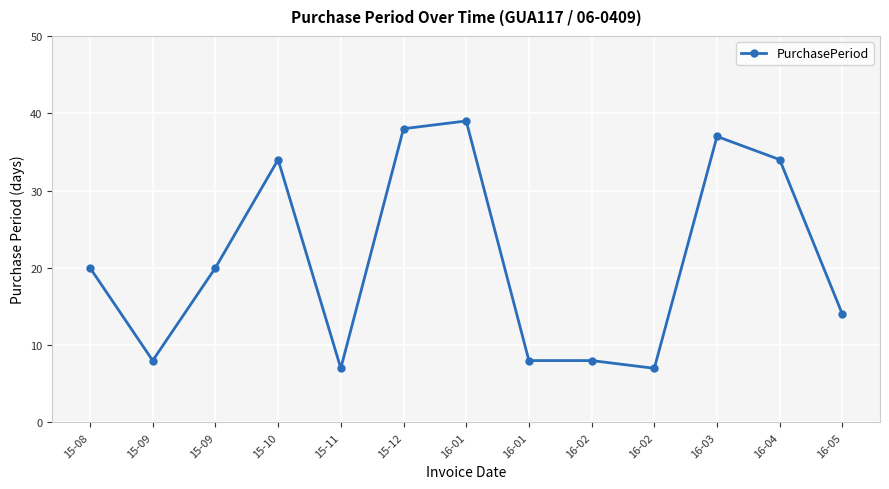

Count the number of categories in the chart.

13